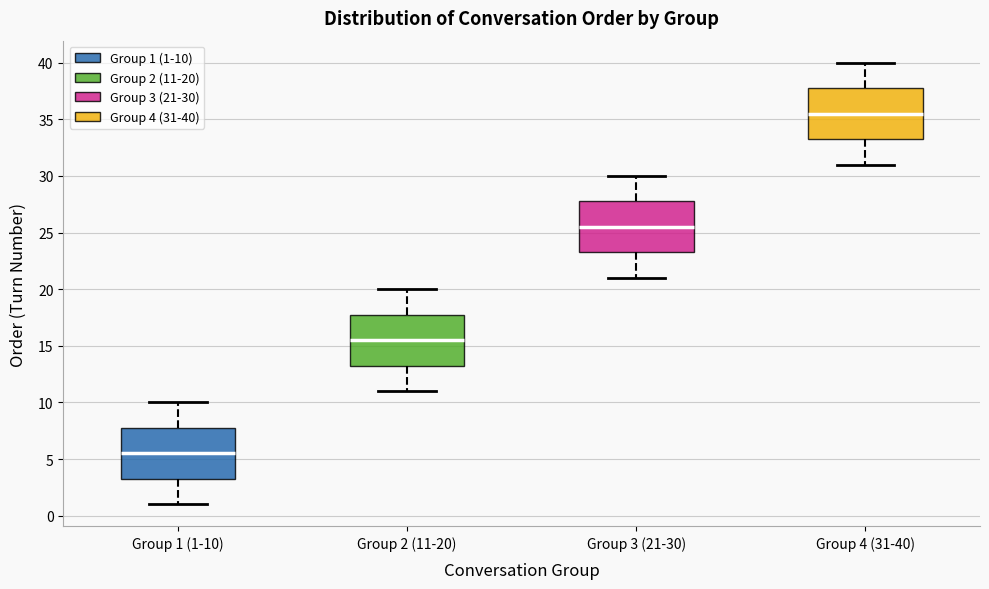

Reading left to right, read every box against the y-axis: the position of its median line, the range the box covers, and the ends of its whiskers. The values are not printed on the chart, so give them approximately, as read against the axis.

Group 1 (1-10): median 5.5, box 3.5 to 8.0, whiskers 1.0 to 10.0
Group 2 (11-20): median 15.5, box 13.5 to 18.0, whiskers 11.0 to 20.0
Group 3 (21-30): median 25.5, box 23.5 to 28.0, whiskers 21.0 to 30.0
Group 4 (31-40): median 35.5, box 33.5 to 38.0, whiskers 31.0 to 40.0